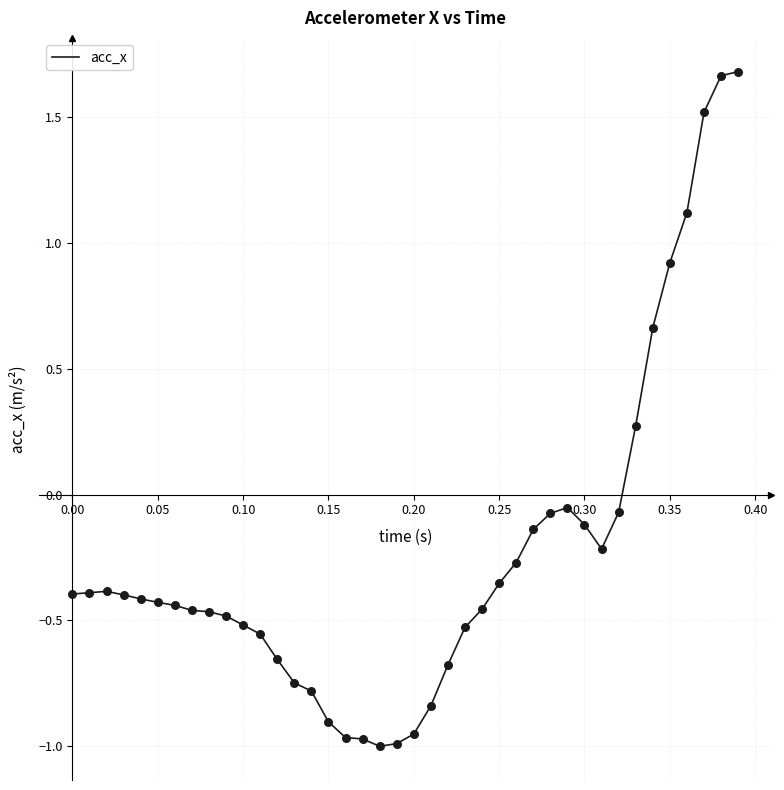

What is the difference between the maximum and minimum values?

2.7